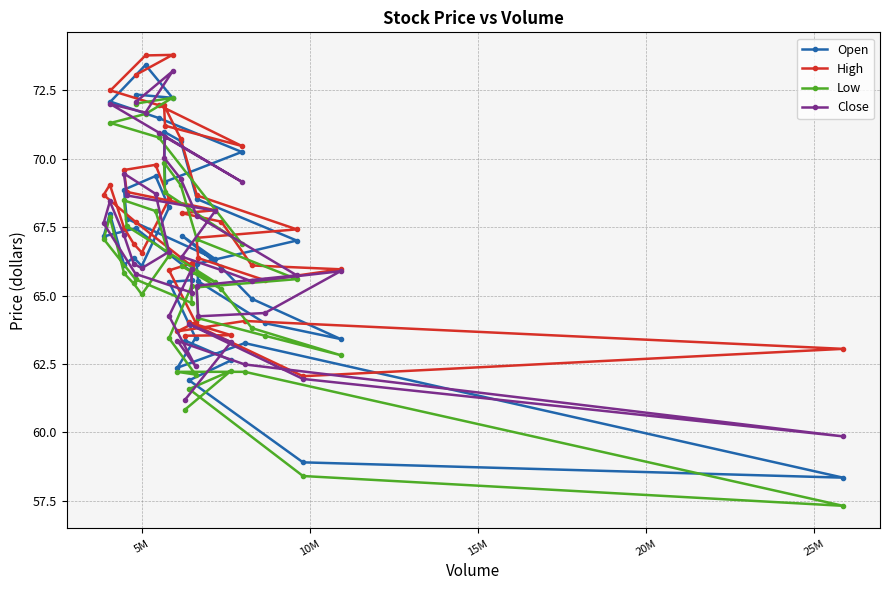

What is the sum of all High values?

2709.7